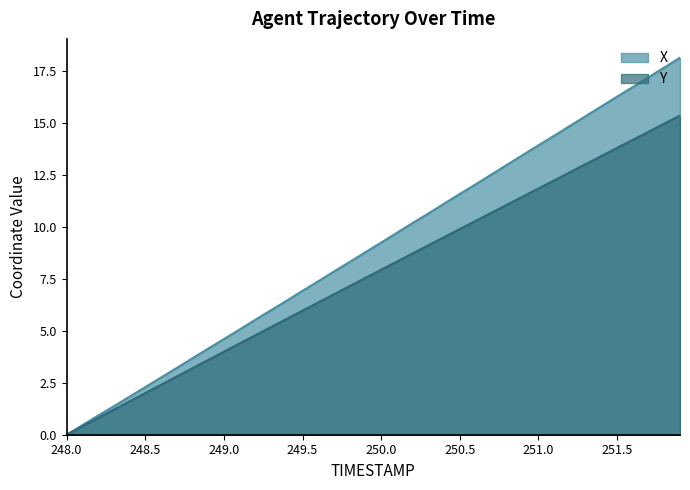

What is the highest value of the Y series?

15.3